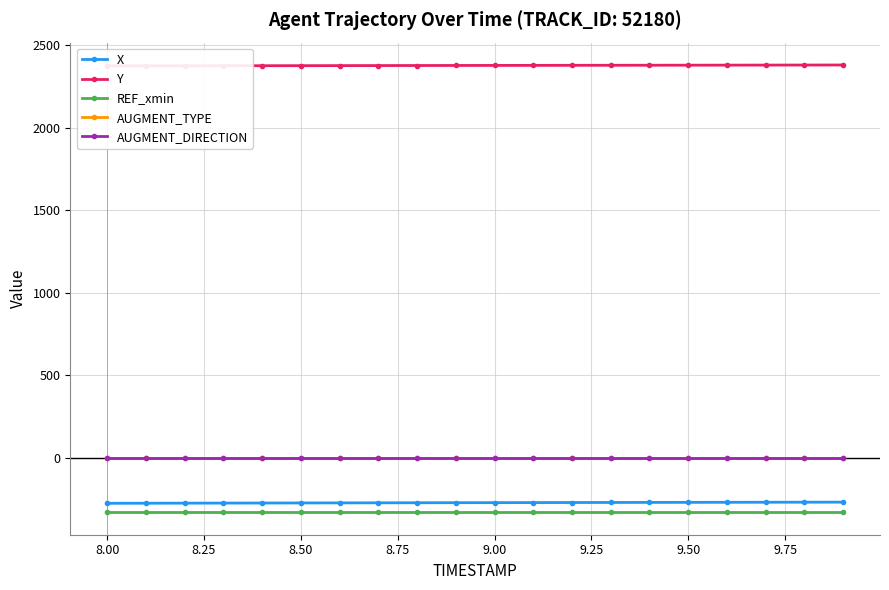

What are all the series names shown in the legend?

X, Y, REF_xmin, AUGMENT_TYPE, AUGMENT_DIRECTION